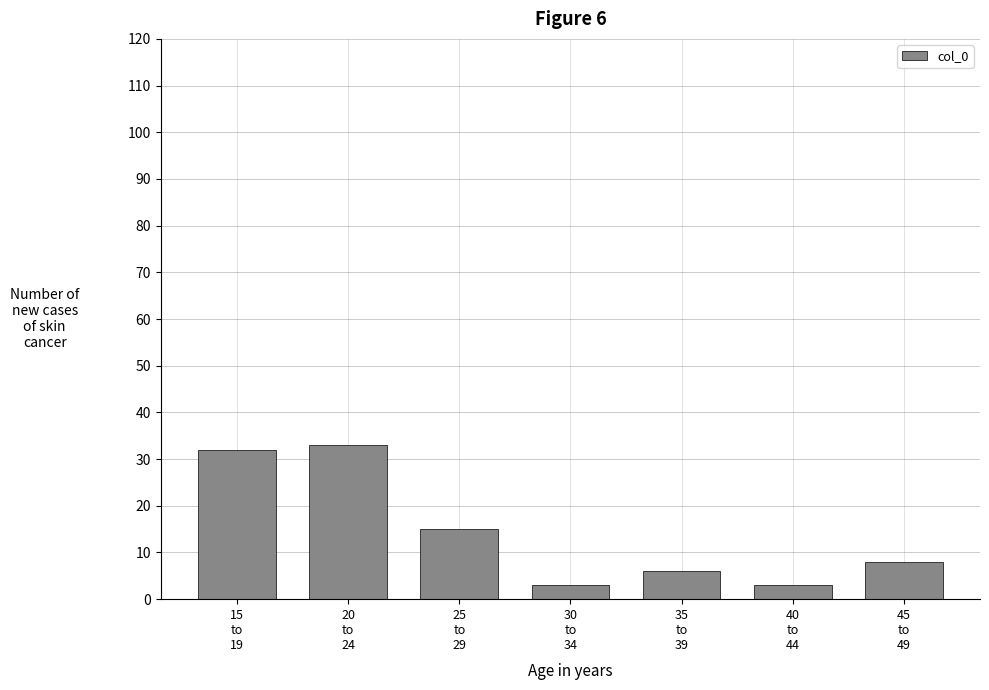

What position from the left is 45
to
49?

7